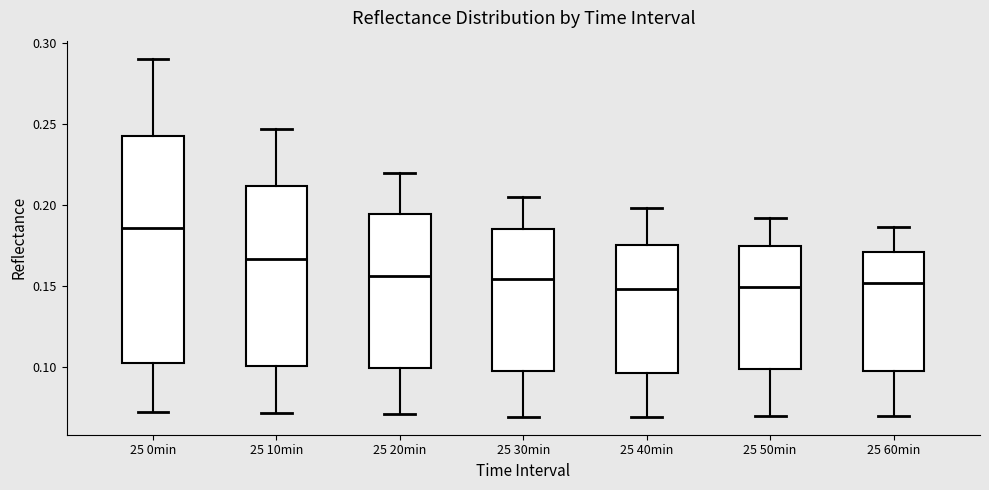

Reading left to right, read every box against the y-axis: the position of its median line, the range the box covers, and the ends of its whiskers. The values are not printed on the chart, so give them approximately, as read against the axis.

25 0min: median 0.185, box 0.105 to 0.240, whiskers 0.070 to 0.290
25 10min: median 0.165, box 0.100 to 0.210, whiskers 0.070 to 0.245
25 20min: median 0.155, box 0.100 to 0.195, whiskers 0.070 to 0.220
25 30min: median 0.155, box 0.100 to 0.185, whiskers 0.070 to 0.205
25 40min: median 0.150, box 0.095 to 0.175, whiskers 0.070 to 0.200
25 50min: median 0.150, box 0.100 to 0.175, whiskers 0.070 to 0.190
25 60min: median 0.150, box 0.100 to 0.170, whiskers 0.070 to 0.185